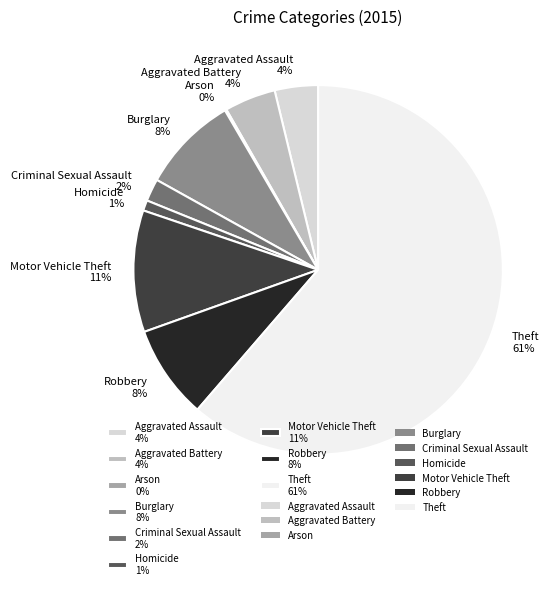

Does any single category account for the majority?

Yes